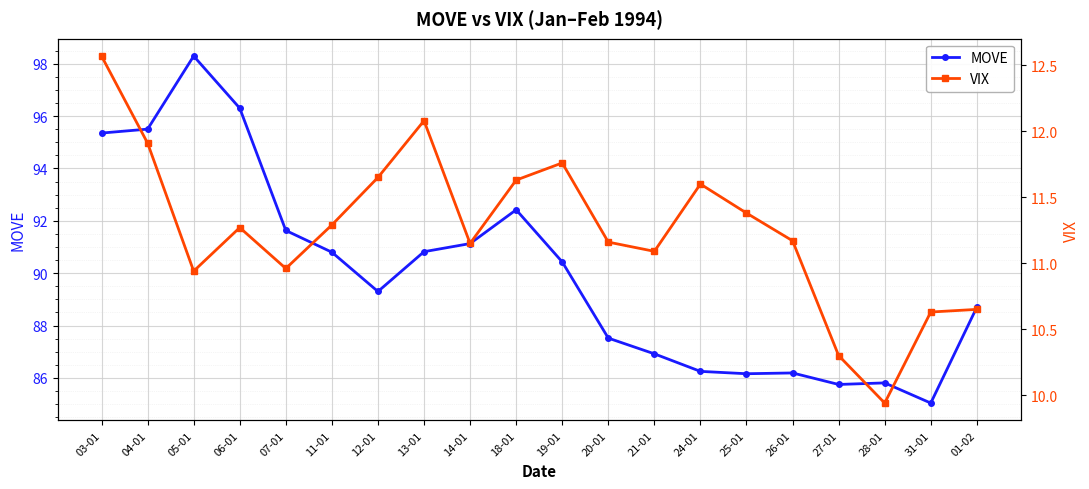

How many interior local valleys does the MOVE series have?

4